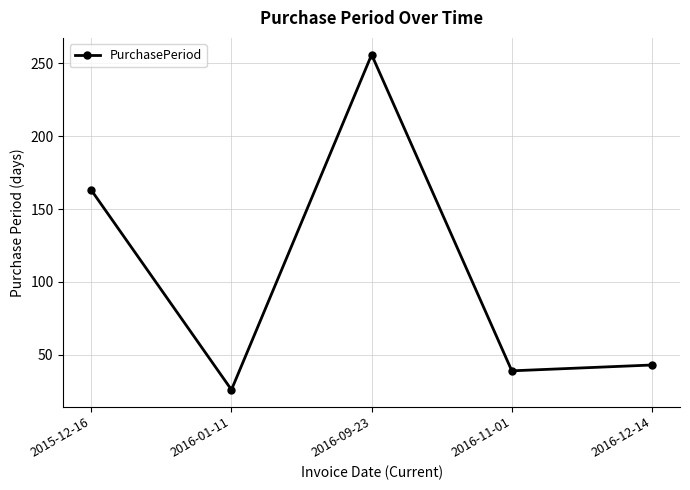

What position from the left is 2015-12-16?

1